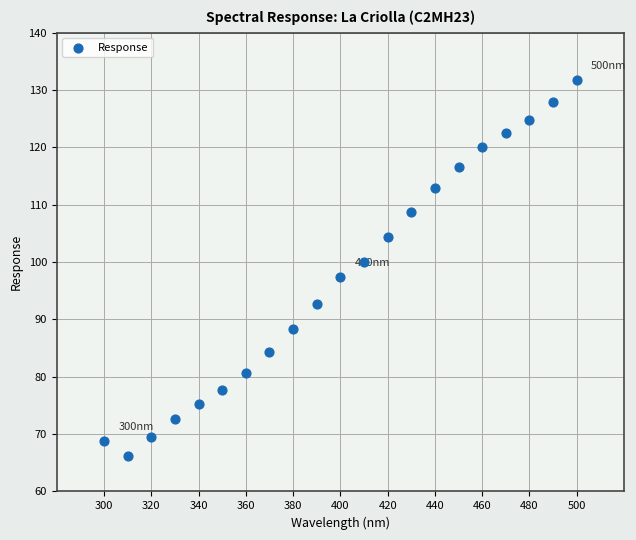

What is the range of X values (max minus min)?

200.0